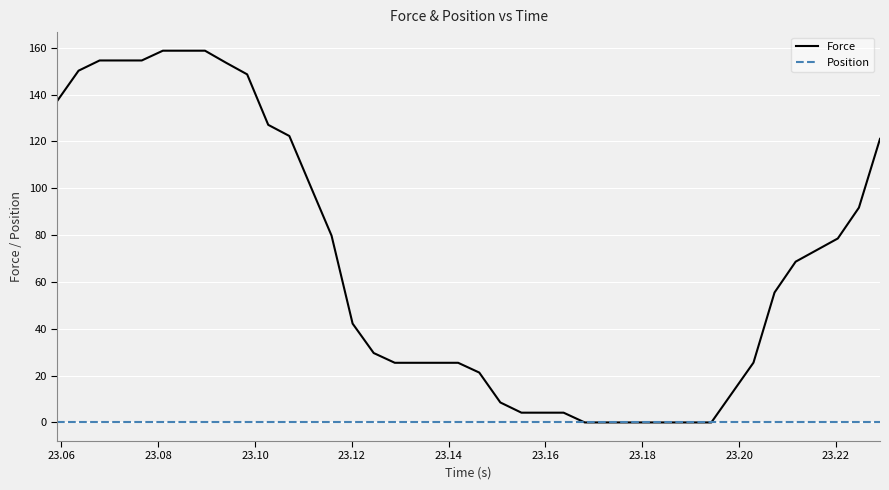

Which series has the widest spread of values?

Force